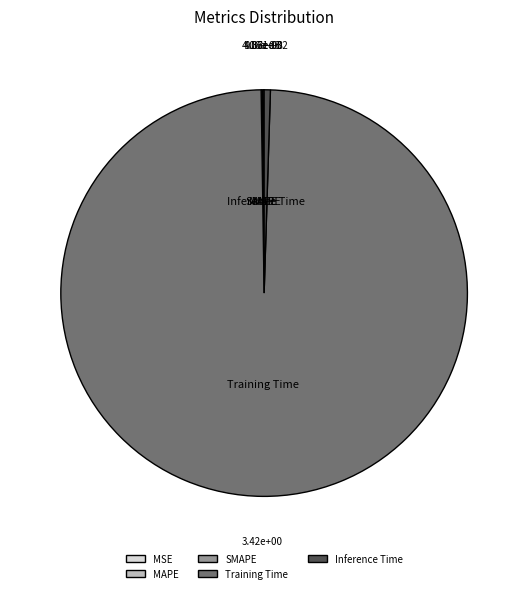

Which category has the biggest portion of the pie?

Training Time